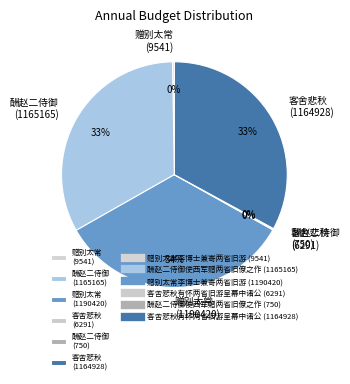

Is there any slice that represents more than half of the pie?

No